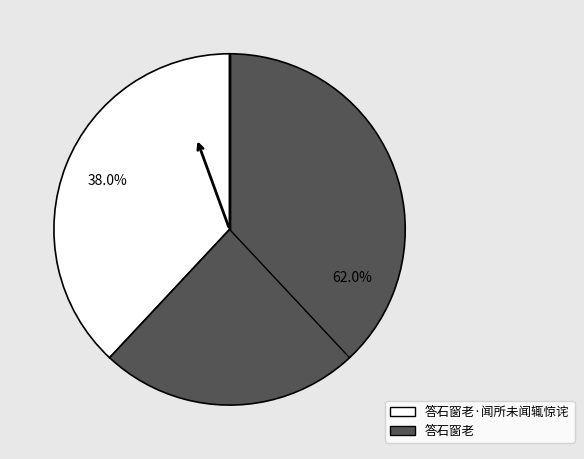

Is there any slice that represents more than half of the pie?

Yes